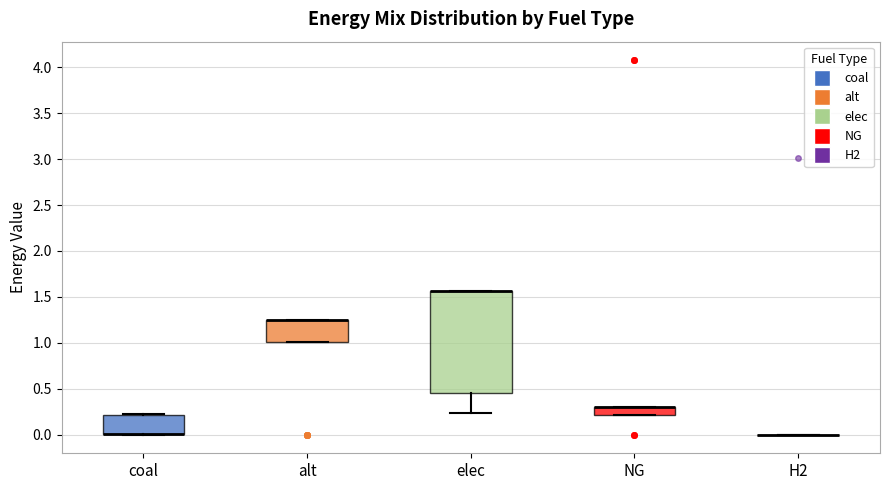

Comparing the boxes themselves (not the whiskers), which one is the tallest?

elec